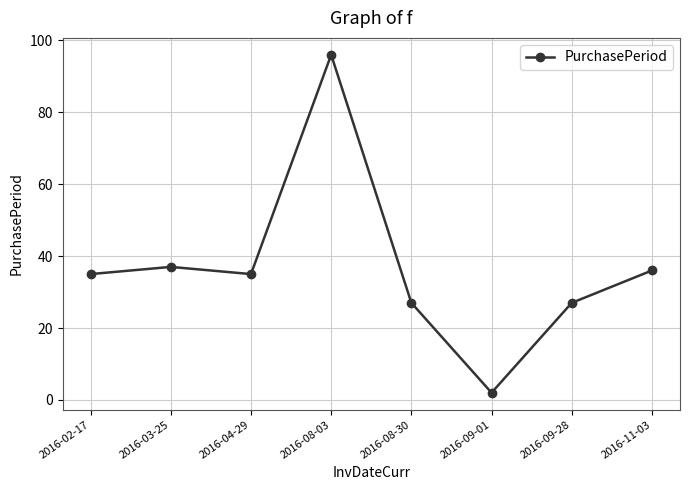

How many series are shown in this chart?

1